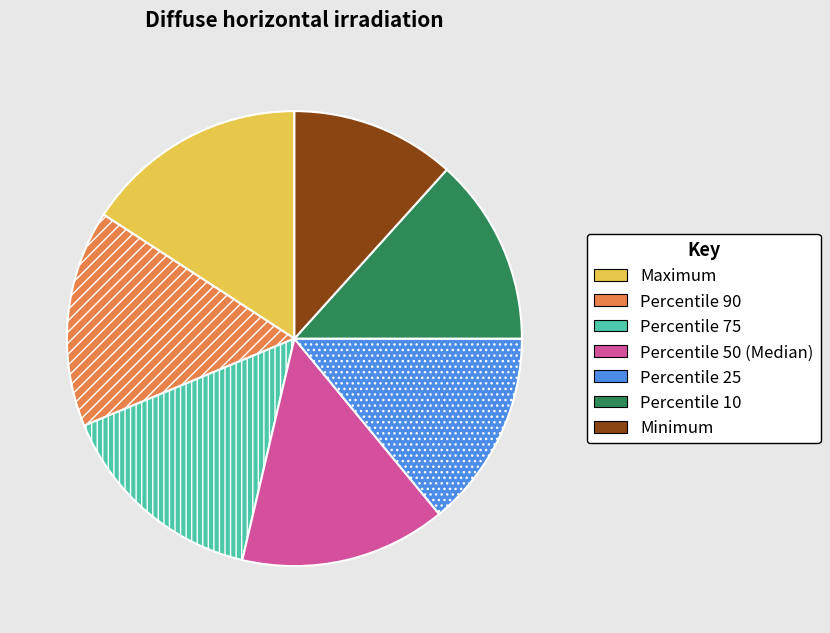

What is the ratio of the value at Minimum to the value at Percentile 90?

0.8